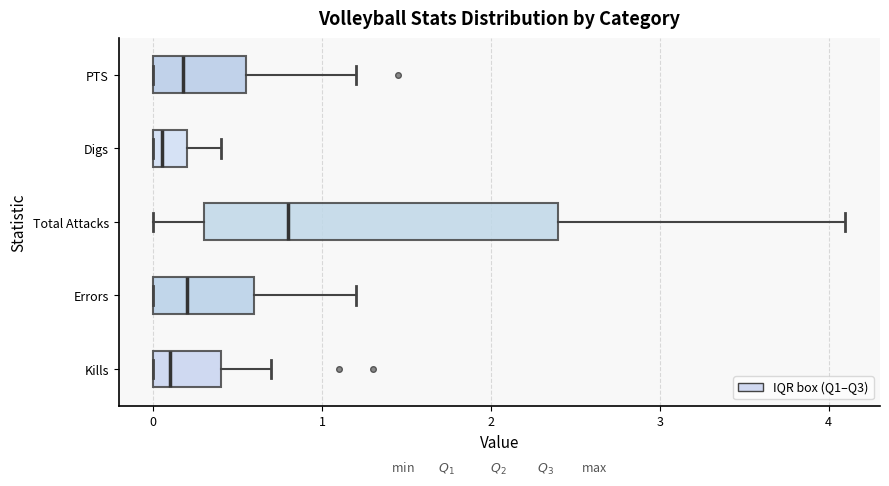

Comparing the boxes themselves (not the whiskers), which one is the widest?

Total Attacks